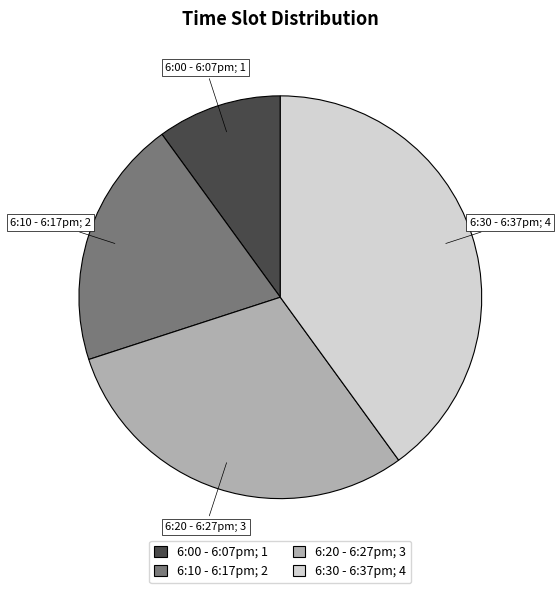

Which has a higher value, 6:00 - 6:07pm; 1 or 6:30 - 6:37pm; 4?

6:30 - 6:37pm; 4